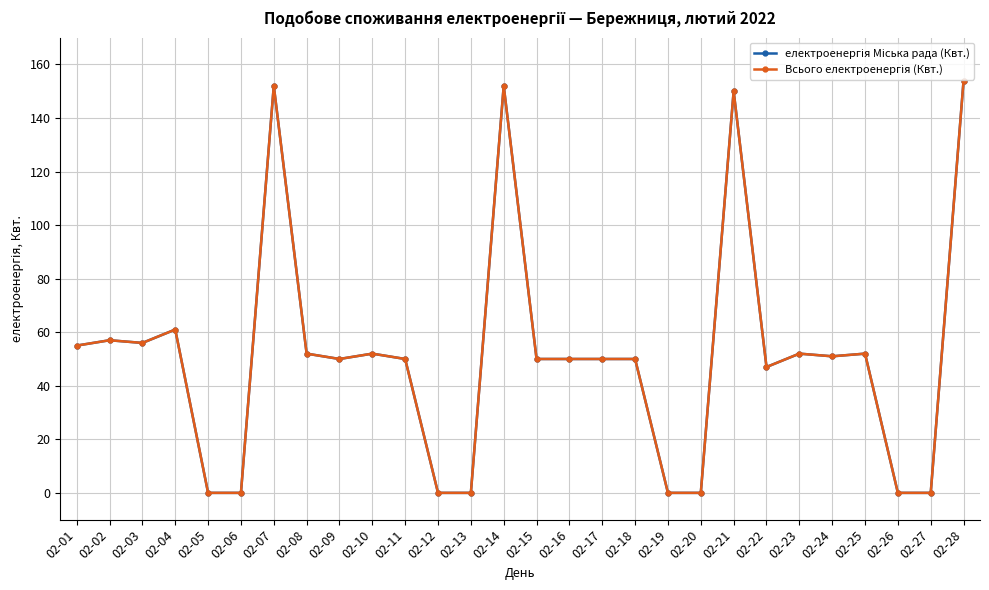

Is this an area chart (filled region under the line)?

No